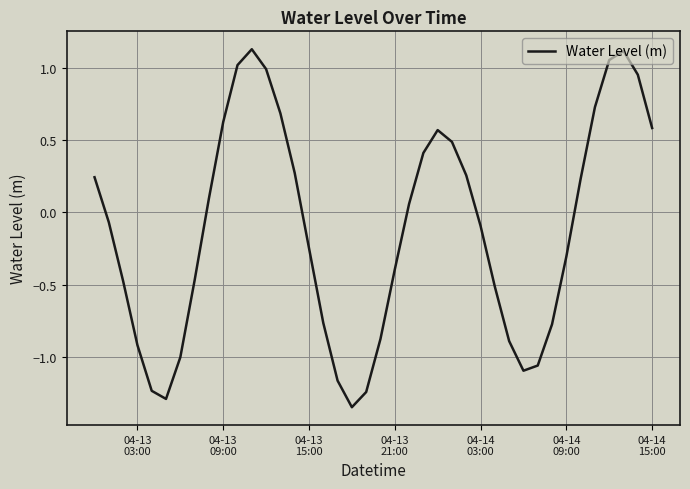

How many values exceed 0?

19